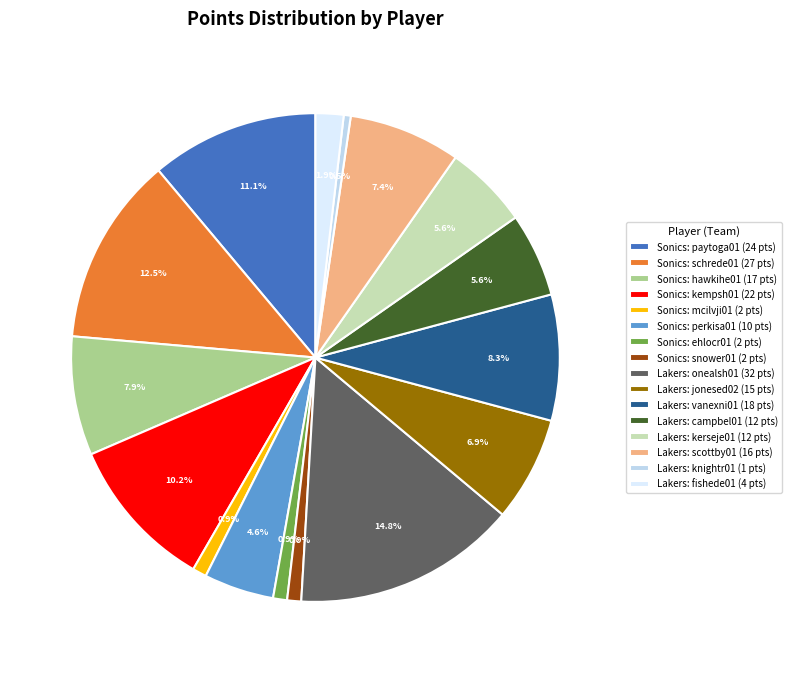

What is the ratio of the value at Lakers: campbel01 (12 pts) to the value at Lakers: vanexni01 (18 pts)?

0.7